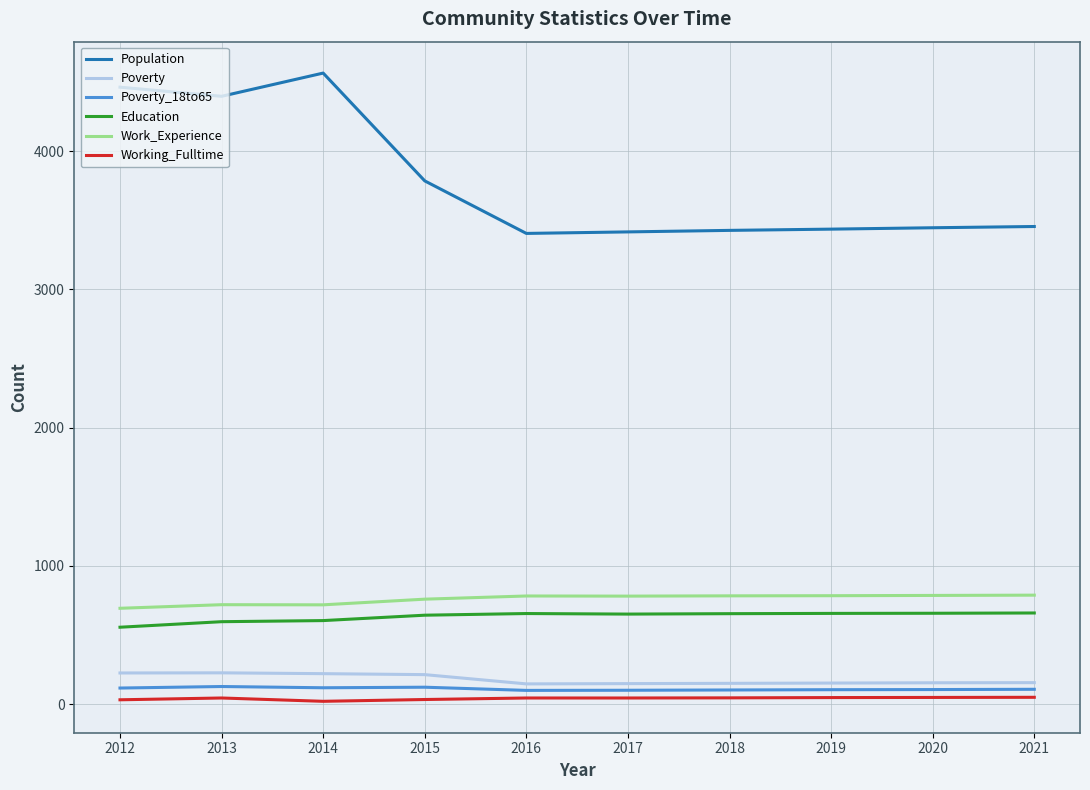

What is the minimum value for Education?

556